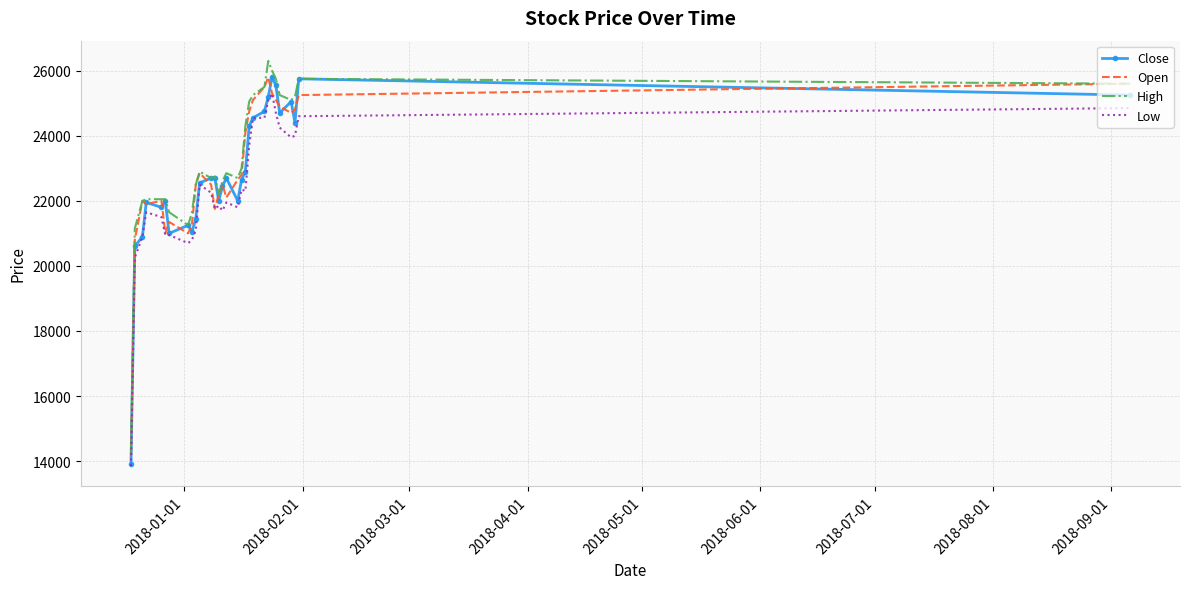

What is the maximum value shown in the chart?

26300